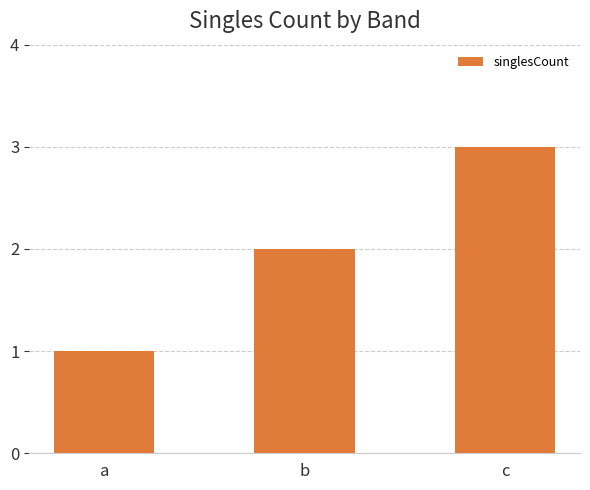

Count the number of data series in this chart.

1